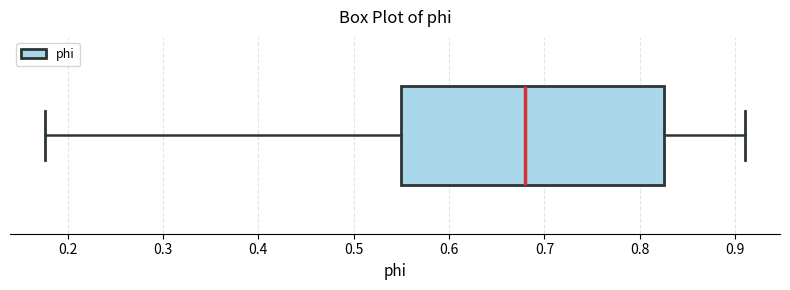

Where does the median line of the box sit on the x-axis? The values are not printed on the chart, so give them approximately, as read against the axis.

0.68